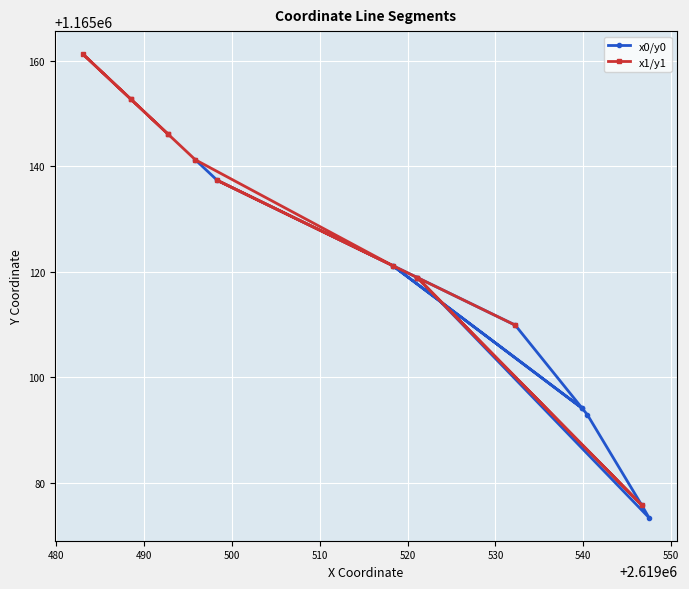

What is the difference between the highest and lowest values at 500?

2.3